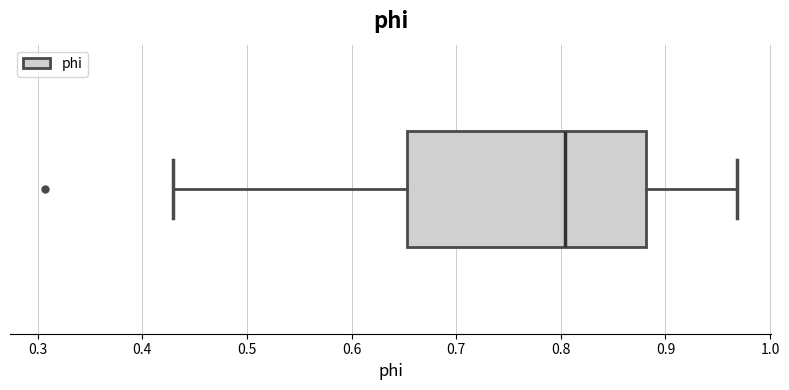

Where does the left whisker of the box end on the x-axis? The values are not printed on the chart, so give them approximately, as read against the axis.

0.43